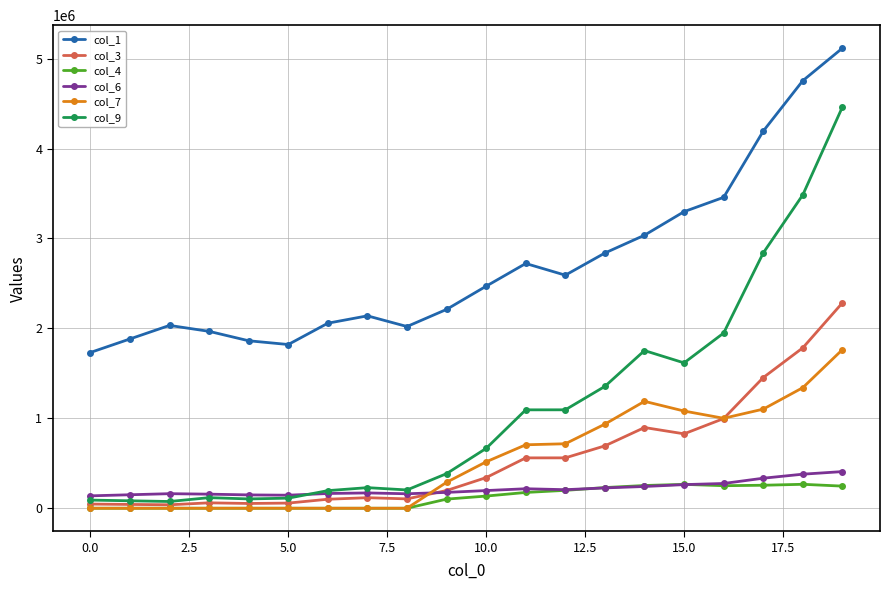

In col_6, how many points are higher than both neighbors (excluding endpoints)?

3